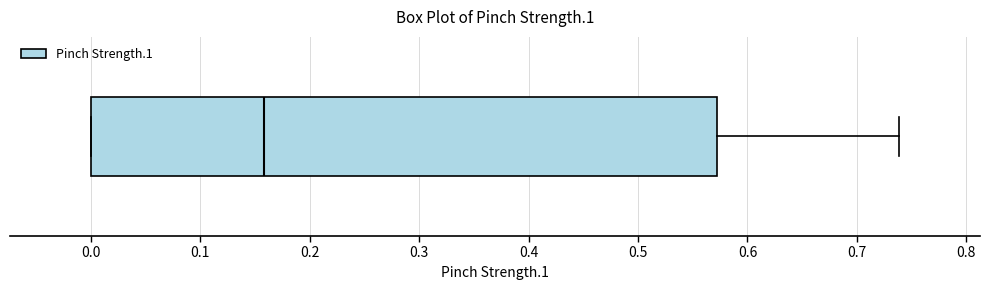

Transcribe this box plot: give where the median line is, the range the box spans, and where the two whiskers end, as read against the x-axis. The values are not printed on the chart, so give them approximately, as read against the axis.

median 0.16, box 0.00 to 0.57, whiskers 0.00 to 0.74